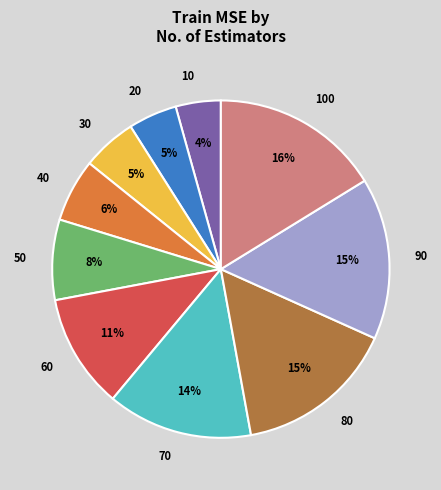

The 60 slice represents 11% of the pie. True or false?

True